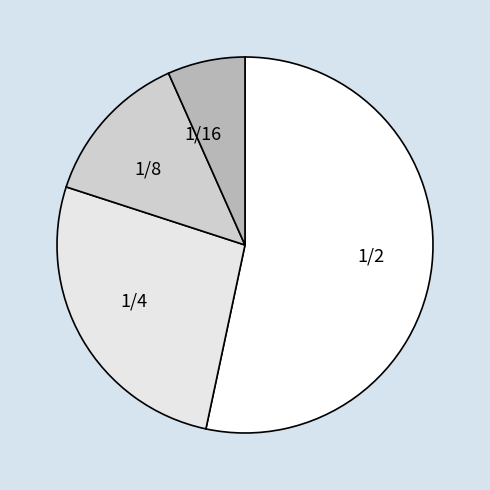

What is the ratio of the value at 1/8 to the value at 1/4?

0.5